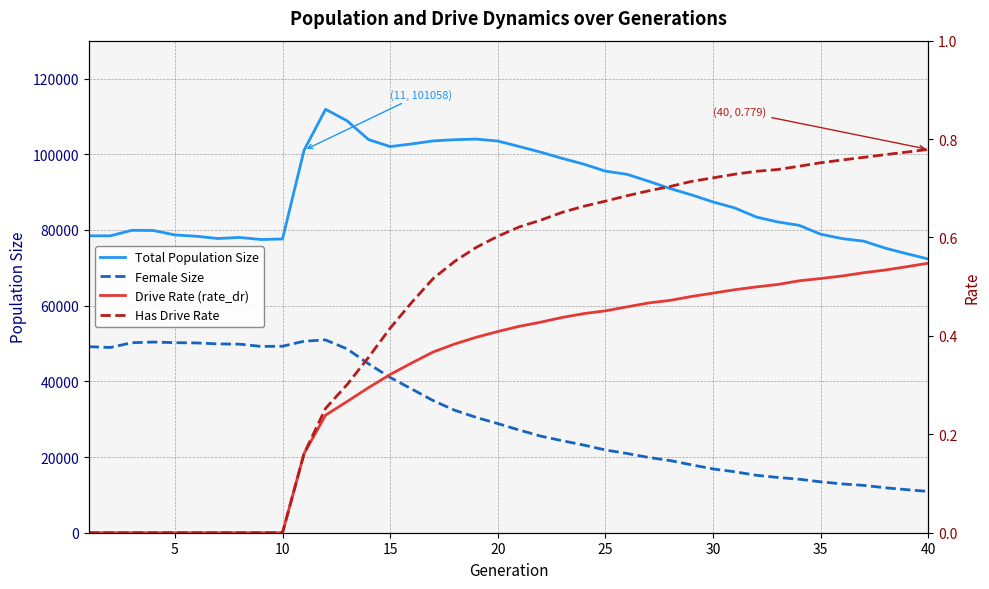

The value of Female Size at 35 is 89400.8. True or false?

False